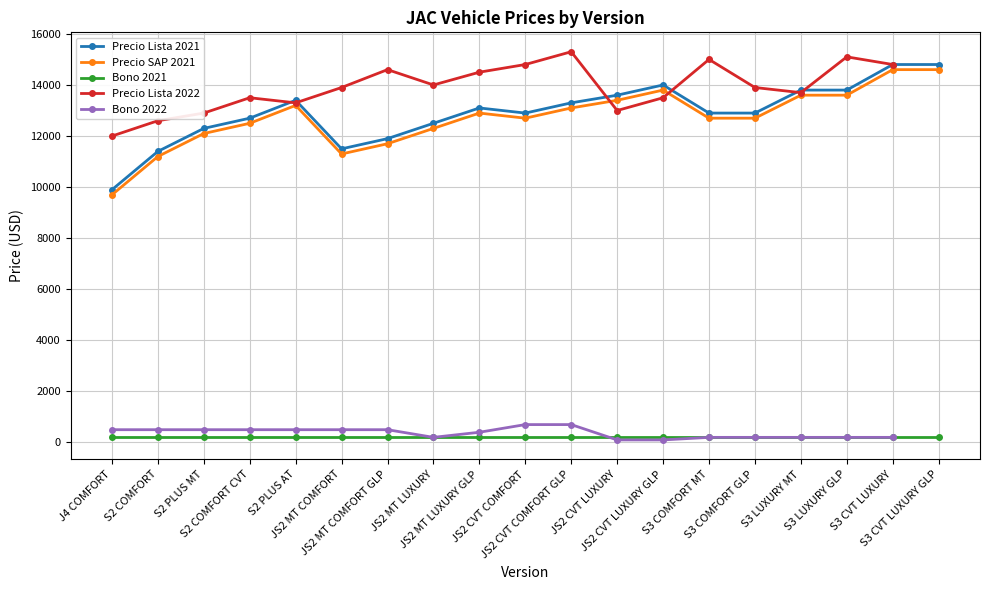

What is the difference between the highest and lowest values at J4 COMFORT?

11790.0